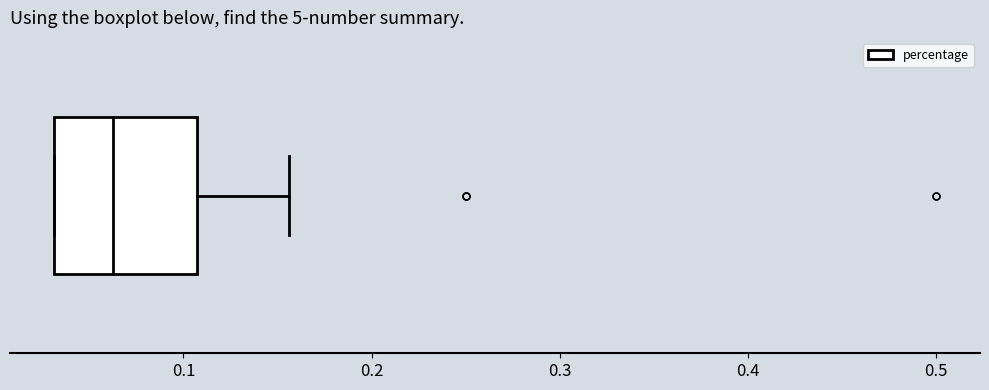

Where does the right whisker of the box end on the x-axis? The values are not printed on the chart, so give them approximately, as read against the axis.

0.16